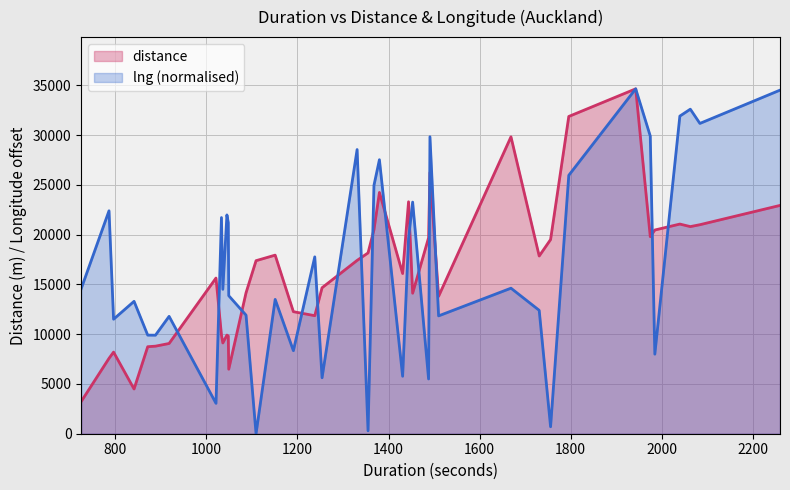

What is the maximum value for distance?

34664.0